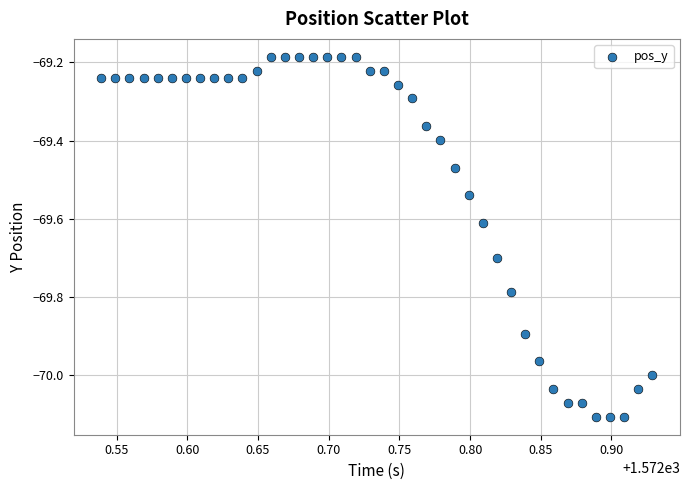

What is the range of X values (max minus min)?

0.4